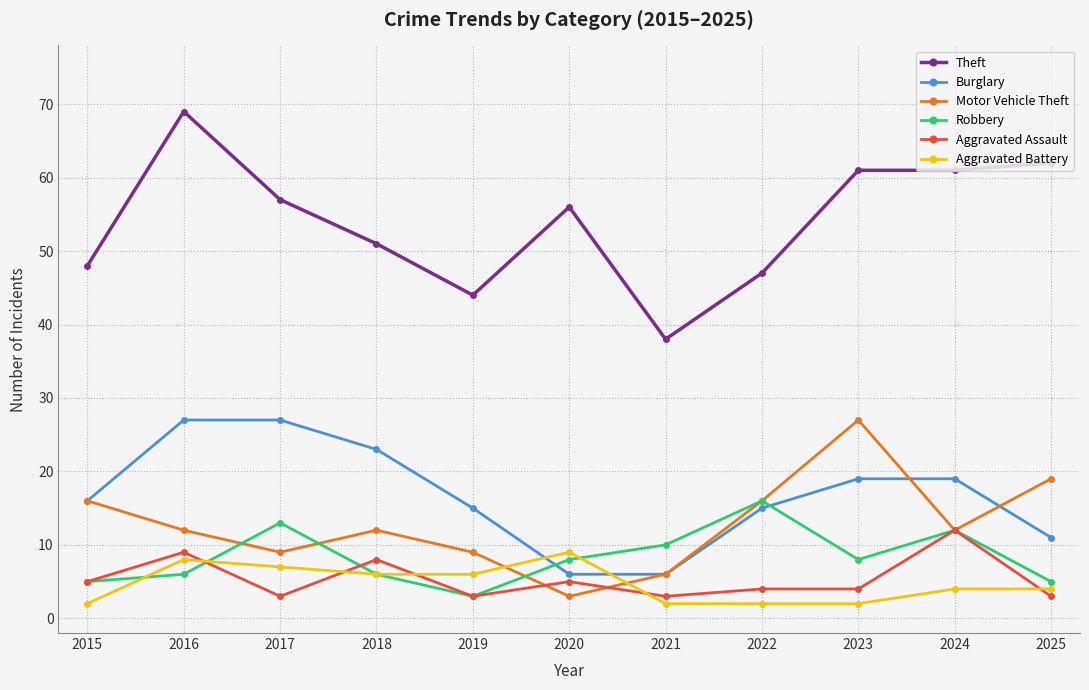

Which series changed the most between 2019 and 2023?

Motor Vehicle Theft